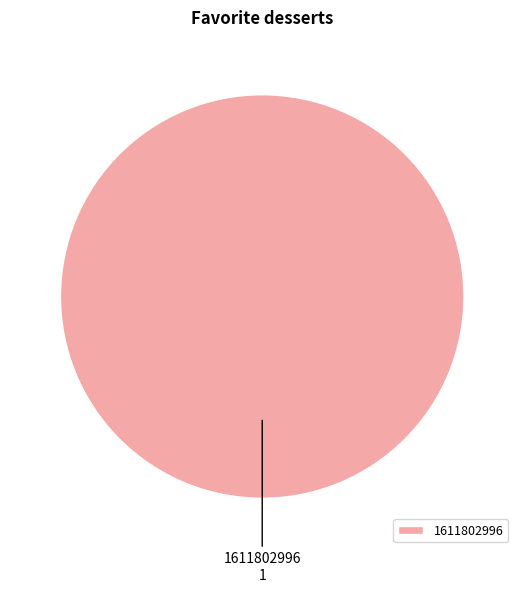

Is it true that 1611802996 is 100% of the pie?

True